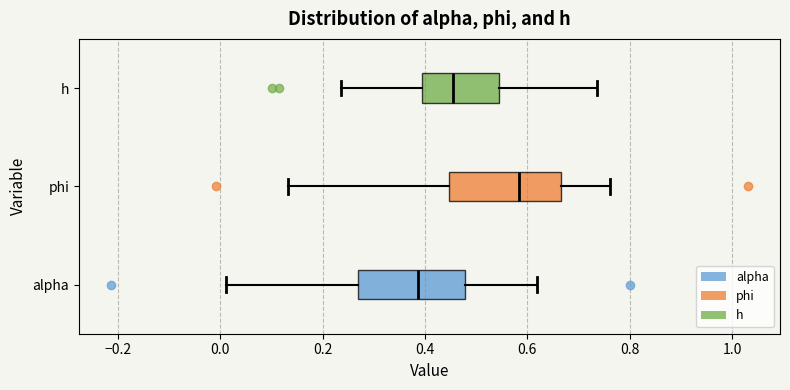

Where does the right whisker of the box for alpha end on the x-axis? The values are not printed on the chart, so give them approximately, as read against the axis.

0.62